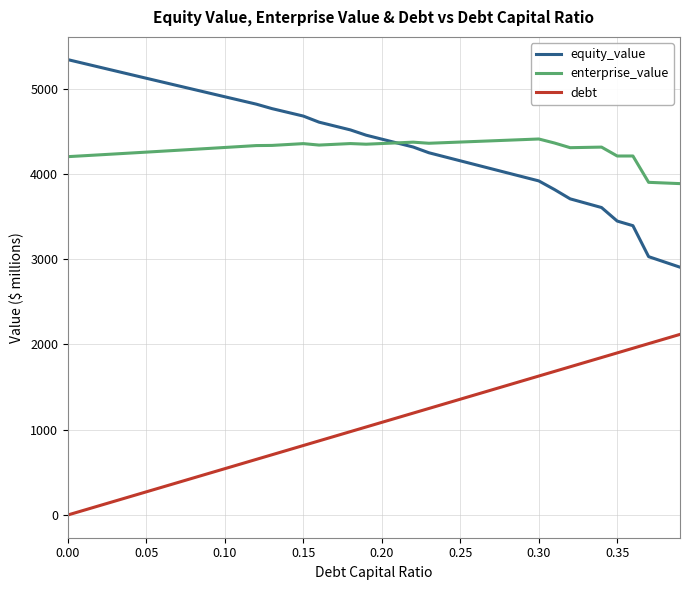

What is the minimum value for enterprise_value?

3885.3